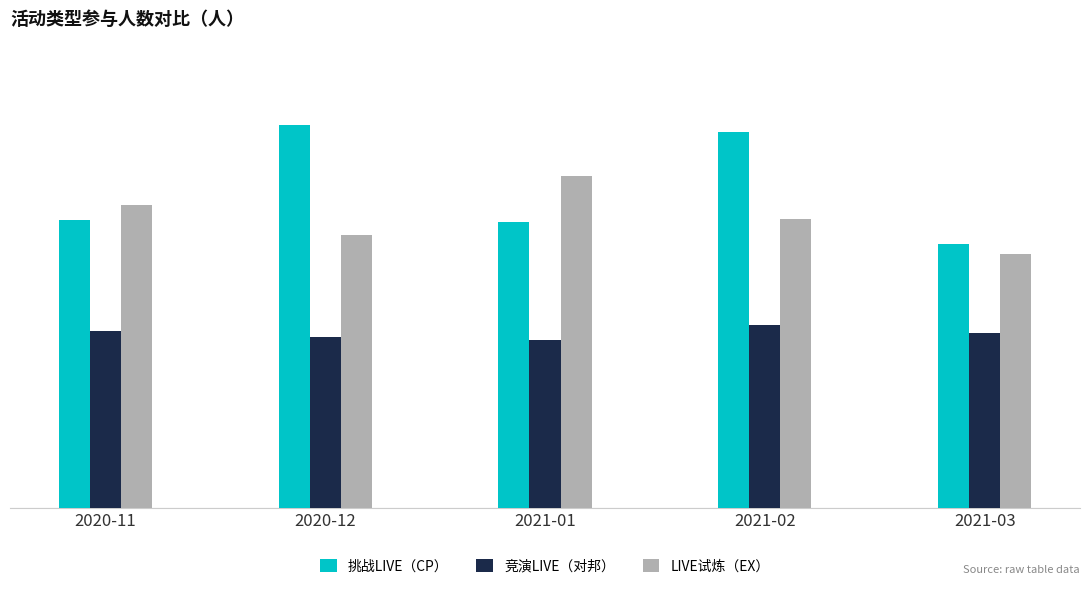

True or false: LIVE试炼（EX） has a value of 105834 at 2021-02.

True